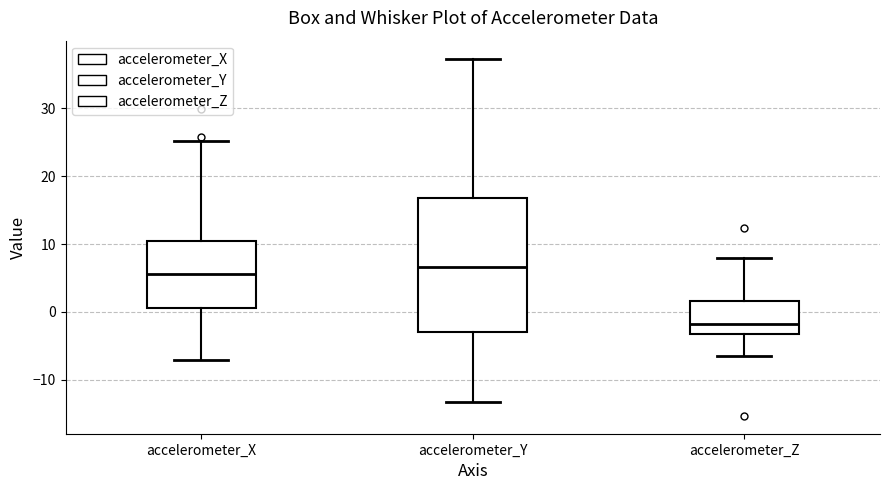

Which box is the tallest, from its lower edge to its upper edge?

accelerometer_Y